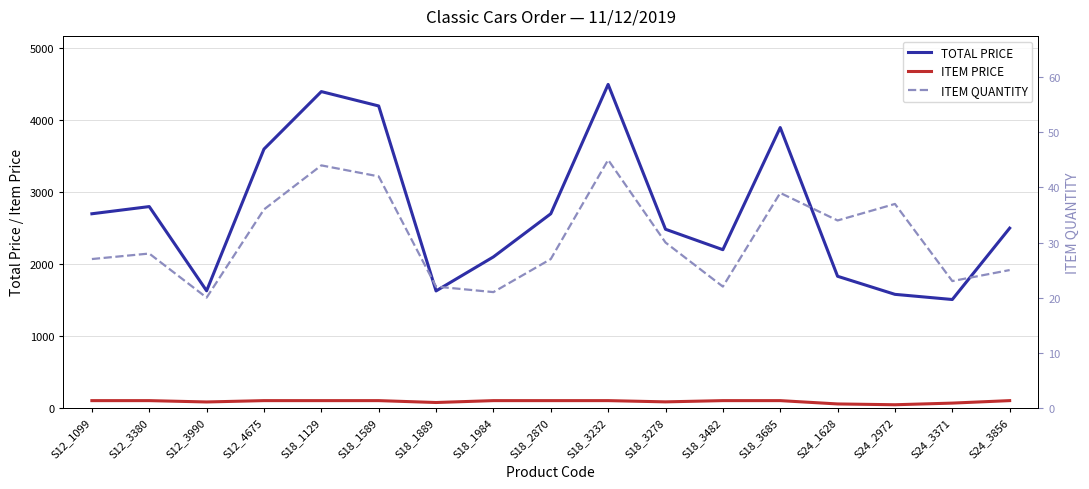

True or false: TOTAL PRICE has a value of 884.9 at S18_2870.

False